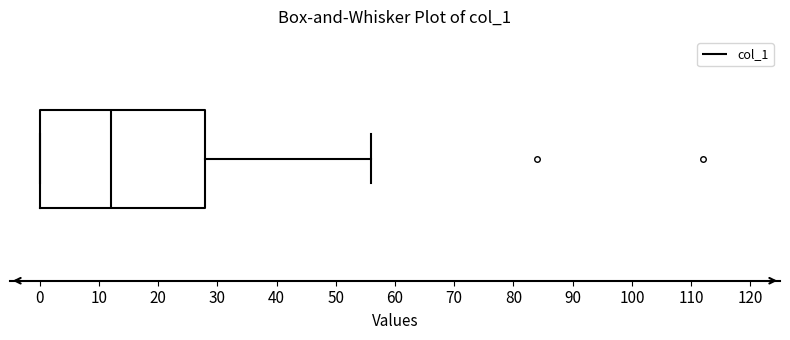

Where does the median line of the box sit on the x-axis? The values are not printed on the chart, so give them approximately, as read against the axis.

12